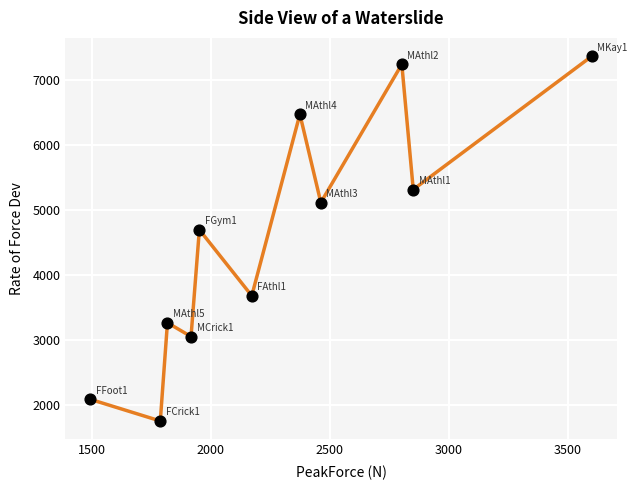

What is the average X value?

2294